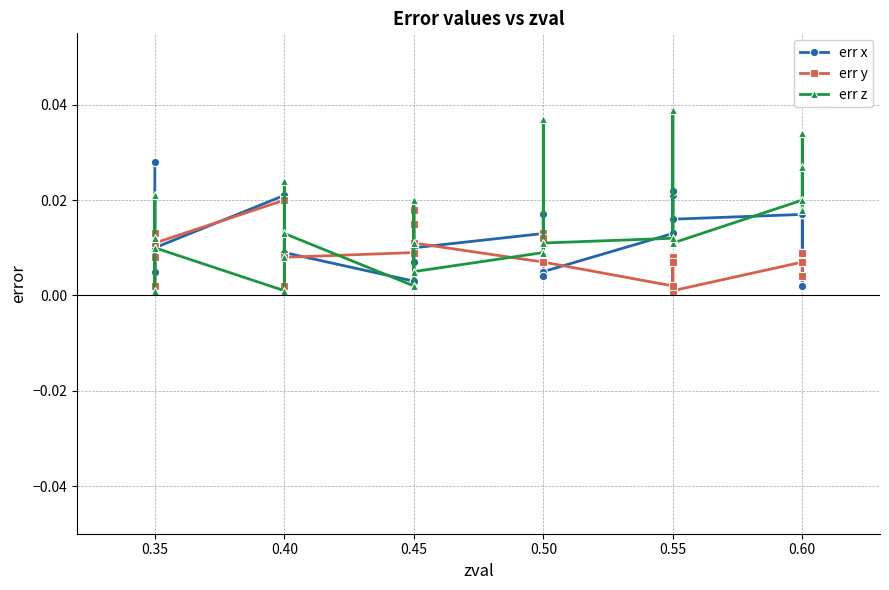

Does the chart display data point markers on the line(s)?

Yes